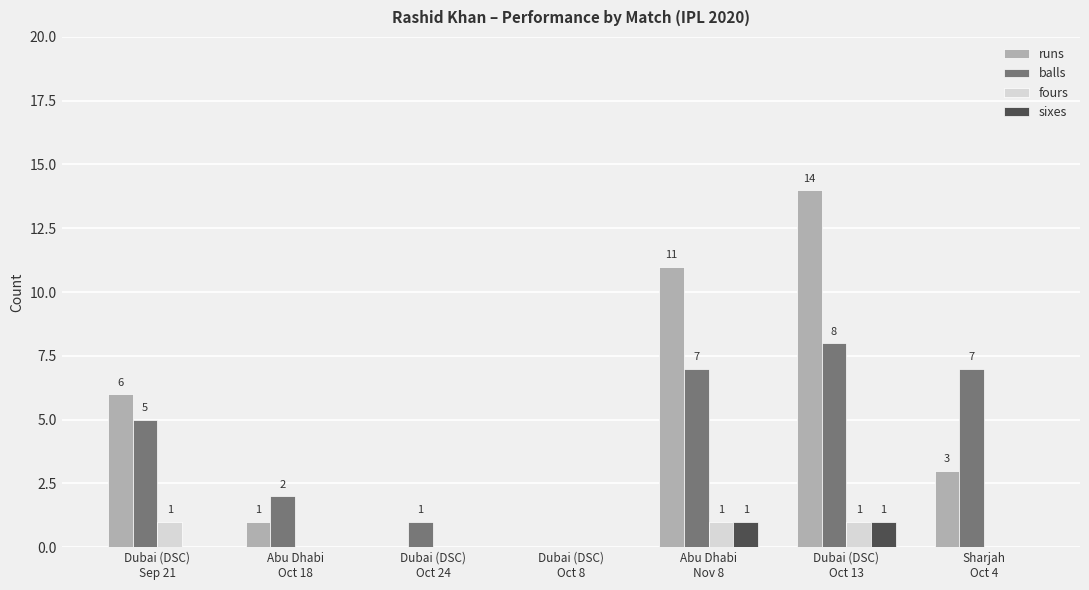

Are the bars grouped side by side (vs. stacked)?

Yes